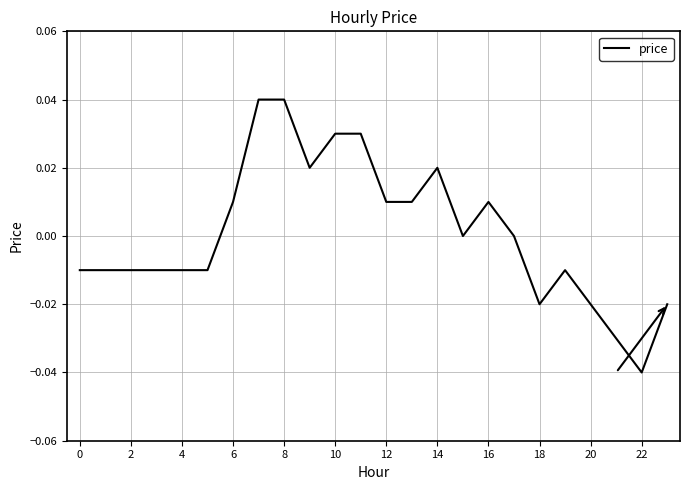

How many lines are shown in the chart?

1